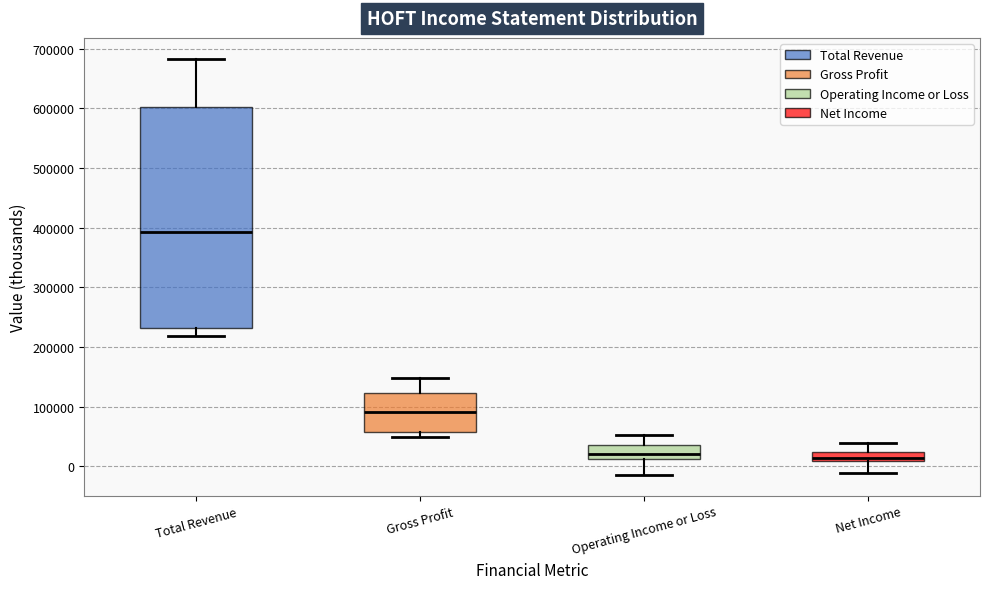

Which box's median line is the highest?

Total Revenue